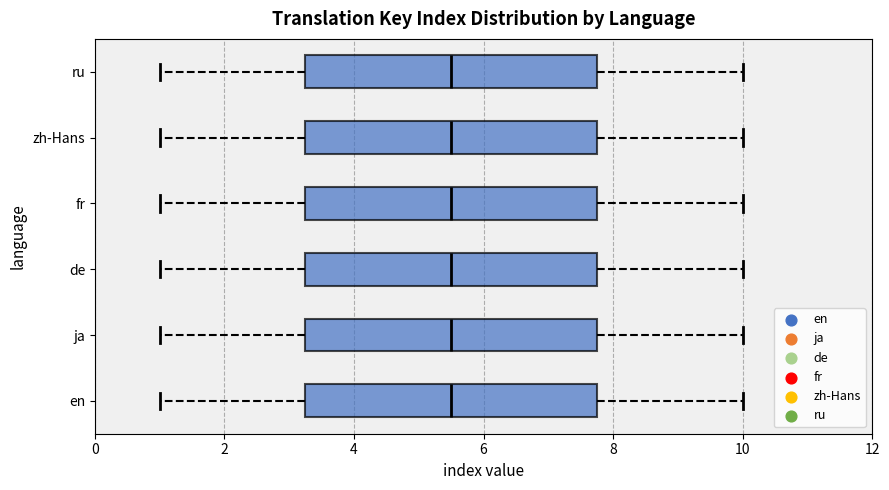

Reading bottom to top, read every box against the x-axis: the position of its median line, the range the box covers, and the ends of its whiskers. The values are not printed on the chart, so give them approximately, as read against the axis.

en: median 5.6, box 3.2 to 7.8, whiskers 1.0 to 10.0
ja: median 5.6, box 3.2 to 7.8, whiskers 1.0 to 10.0
de: median 5.6, box 3.2 to 7.8, whiskers 1.0 to 10.0
fr: median 5.6, box 3.2 to 7.8, whiskers 1.0 to 10.0
zh-Hans: median 5.6, box 3.2 to 7.8, whiskers 1.0 to 10.0
ru: median 5.6, box 3.2 to 7.8, whiskers 1.0 to 10.0